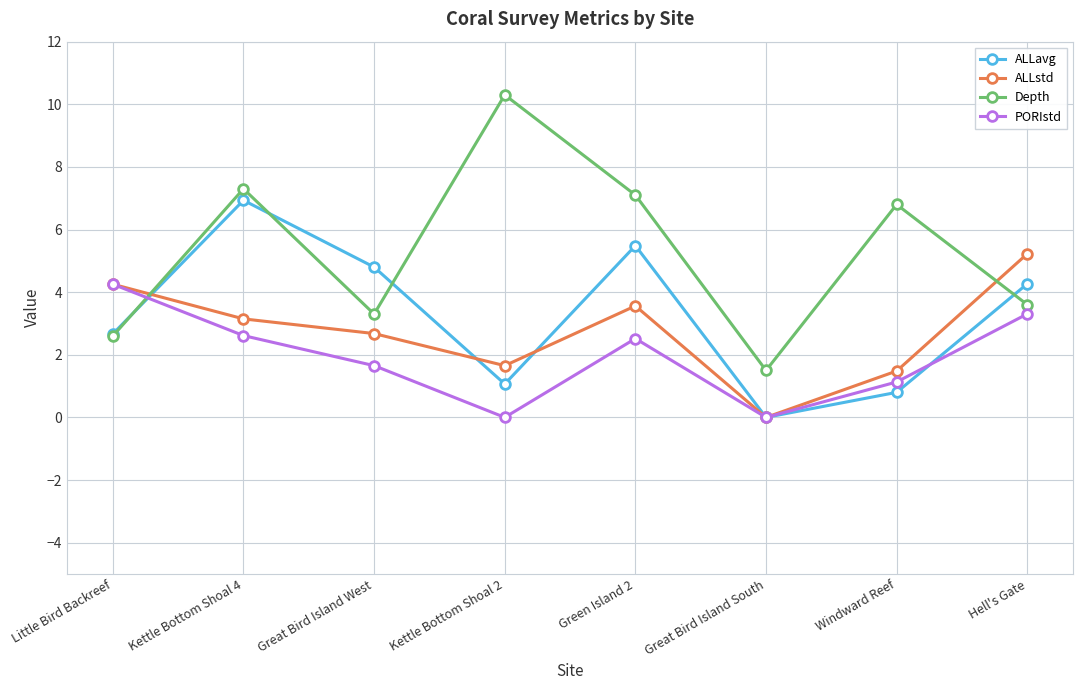

Is it true that ALLavg equals 7.6 at Green Island 2?

False